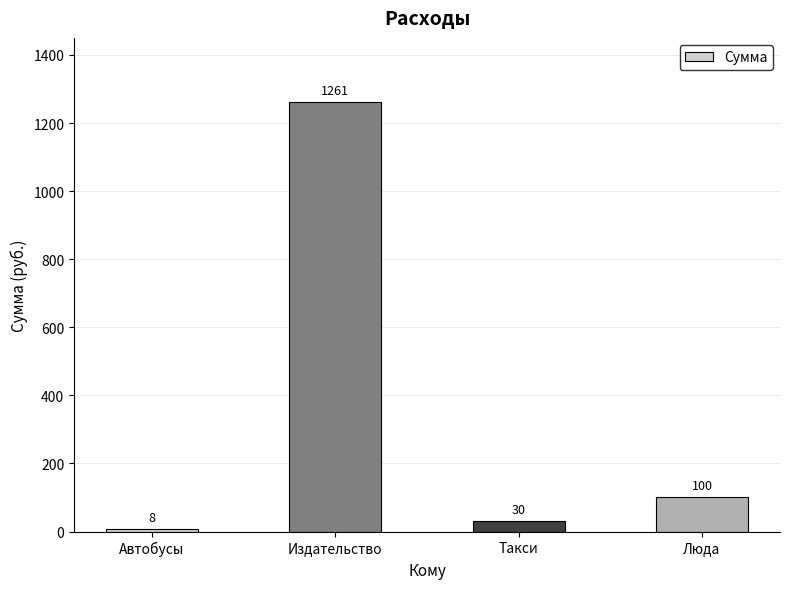

What is the value of the 4th bar from the left?

100